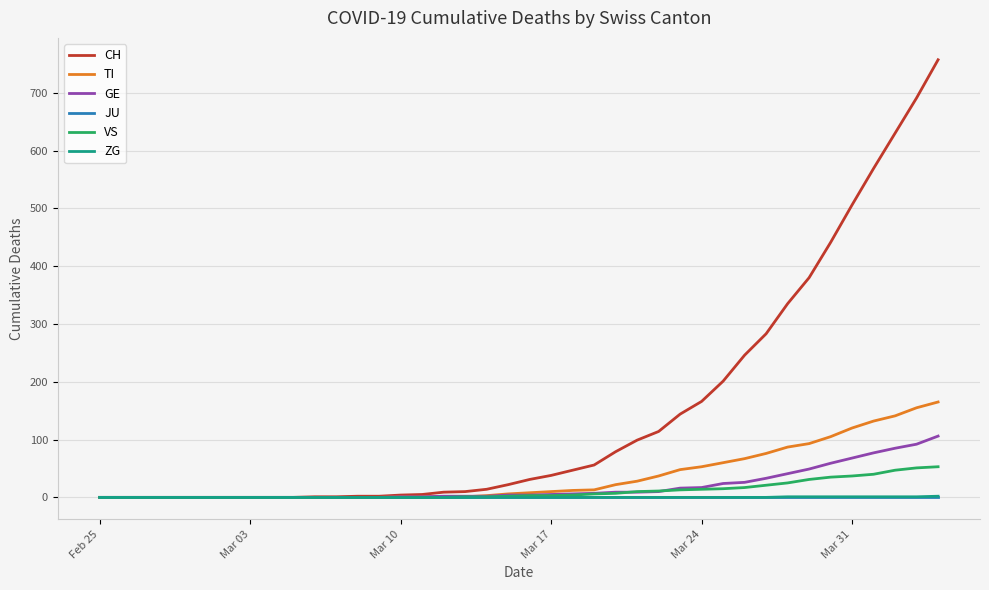

Which series has the widest spread of values?

CH